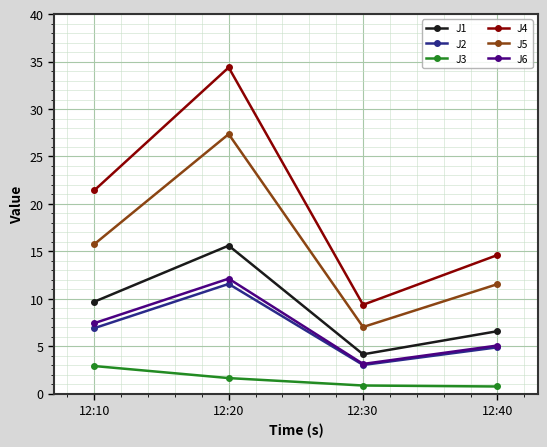

The value of J1 at 12:10 is 15.1. True or false?

False